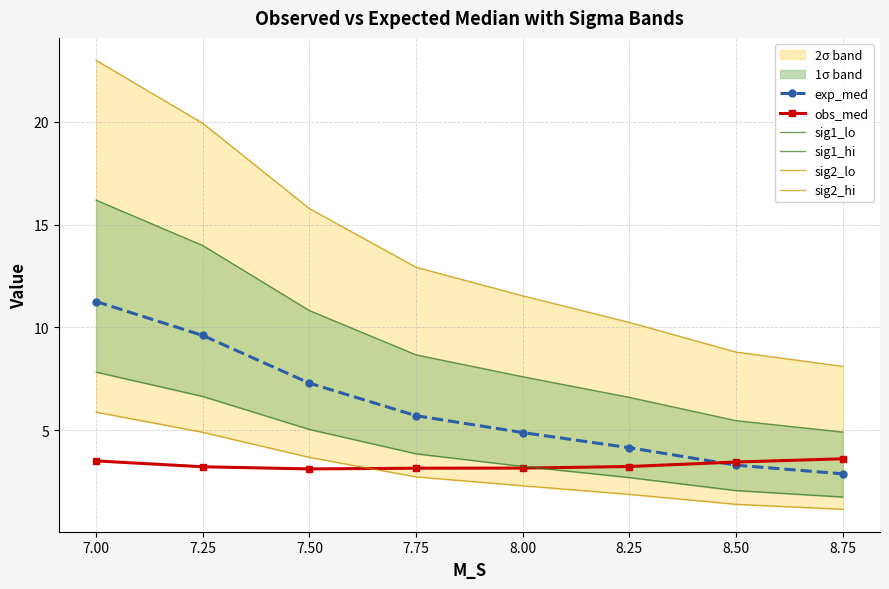

Is it true that obs_med equals 4.3 at 7.25?

False